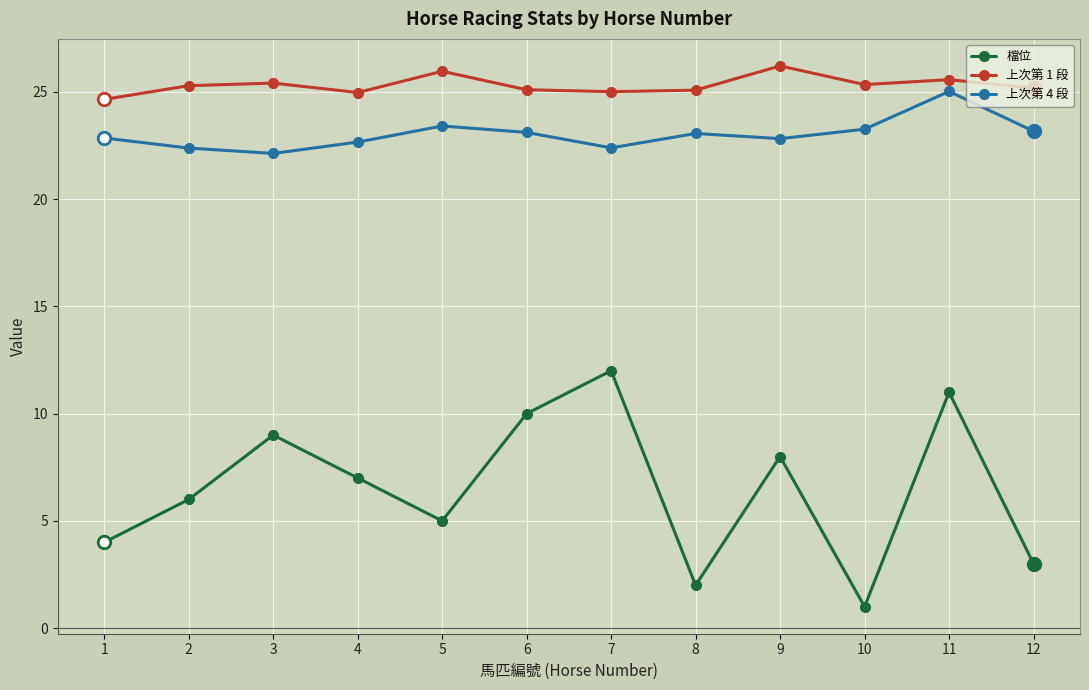

Is it true that 上次第 1 段 equals 25.6 at 11?

True